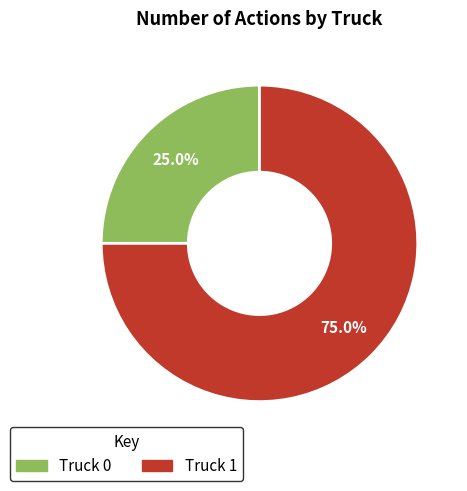

Is it true that Truck 0 is 25% of the pie?

True